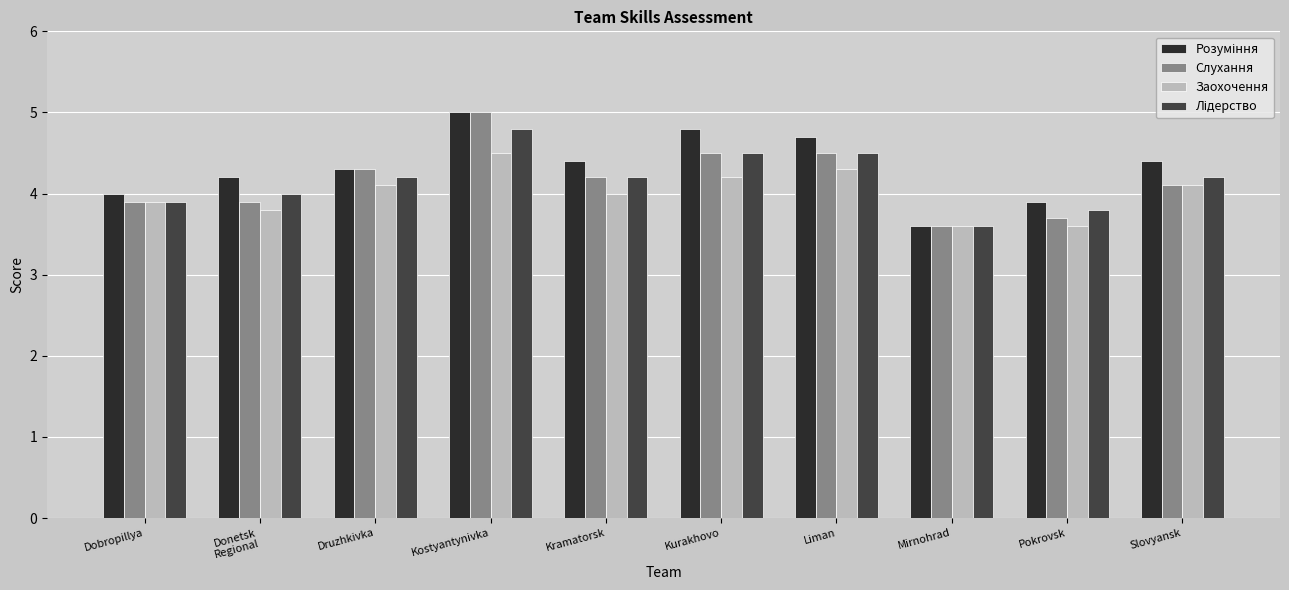

What is the spread (max minus min) of values at Donetsk
Regional?

0.4